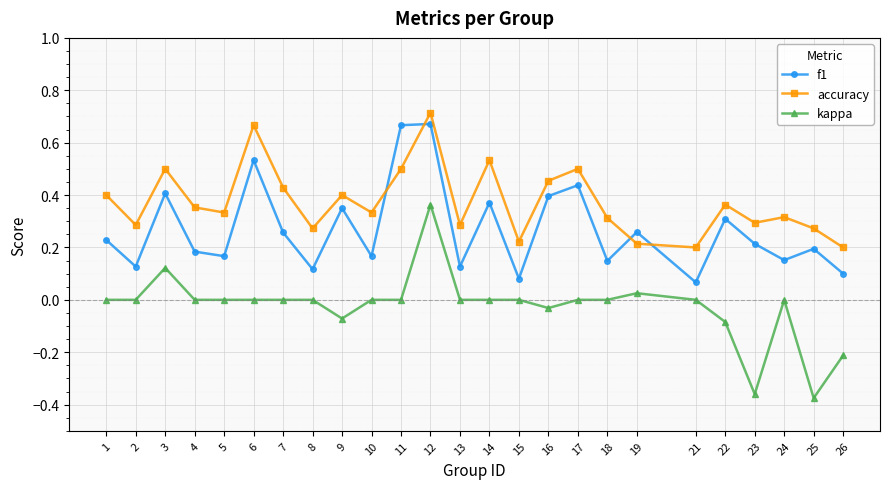

Which series changed the most between 13 and 26?

kappa